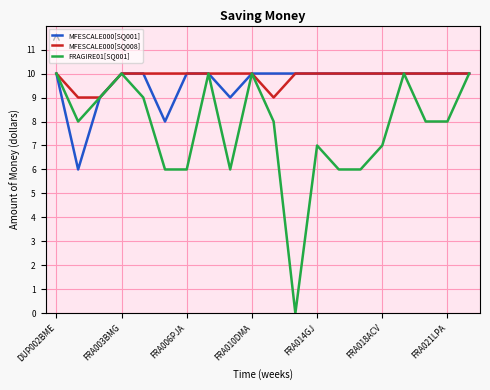

What is the difference between the second highest and second lowest values in the FRAGIRE01[SQ001] series?

4